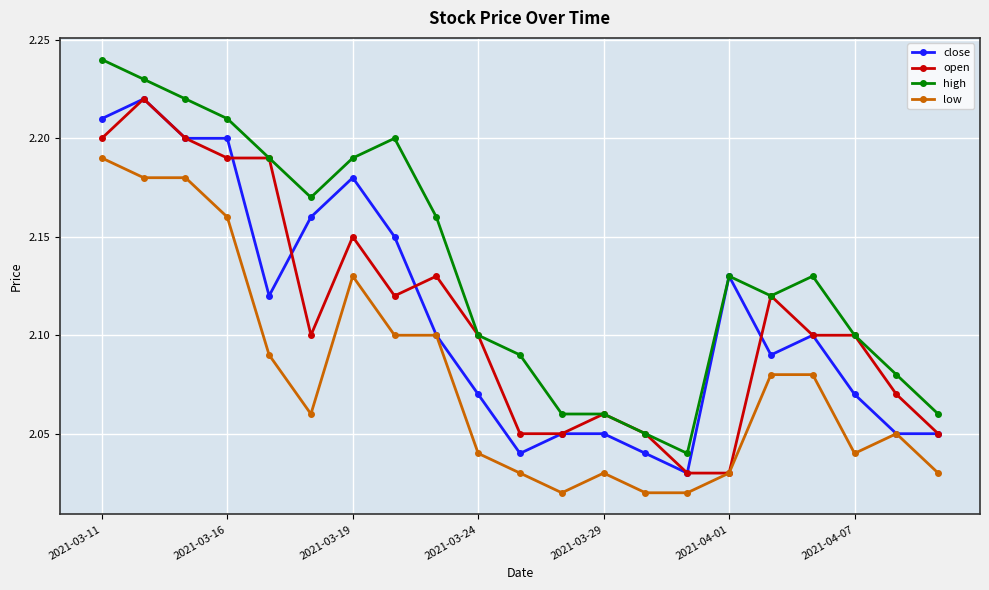

How many high values are between 2 and 3?

21